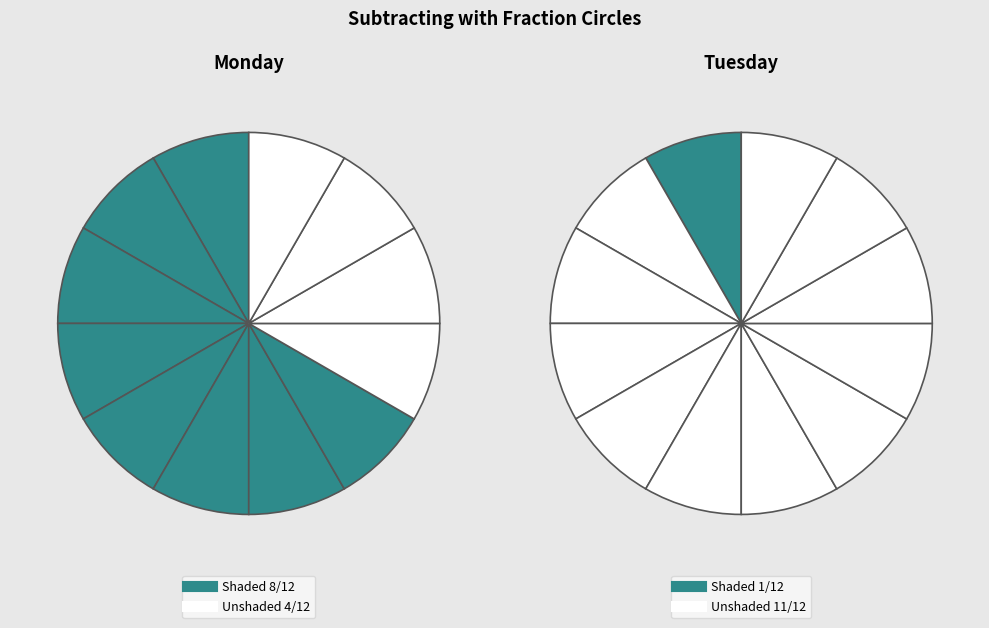

The 2020-03-11 slice represents 14% of the pie. True or false?

False